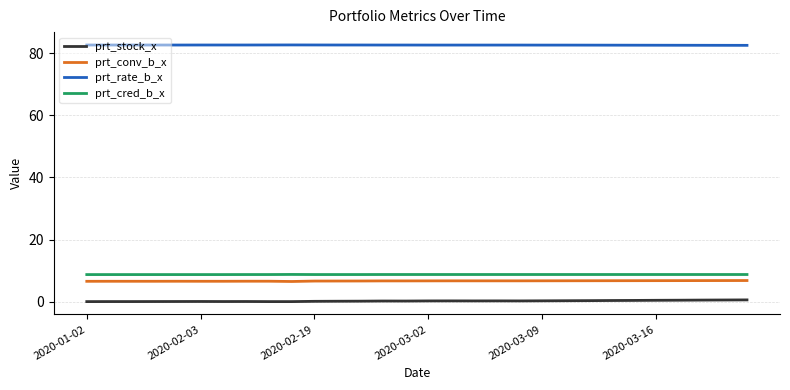

True or false: prt_stock_x and prt_rate_b_x cross at least once.

False